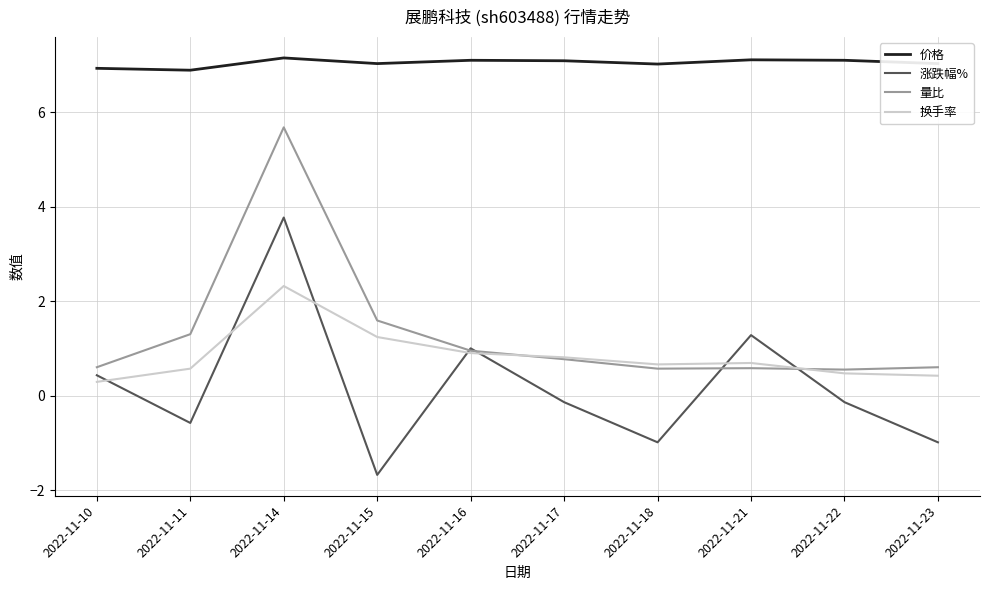

The 量比 series shows 0.2 at 2022-11-22. True or false?

False